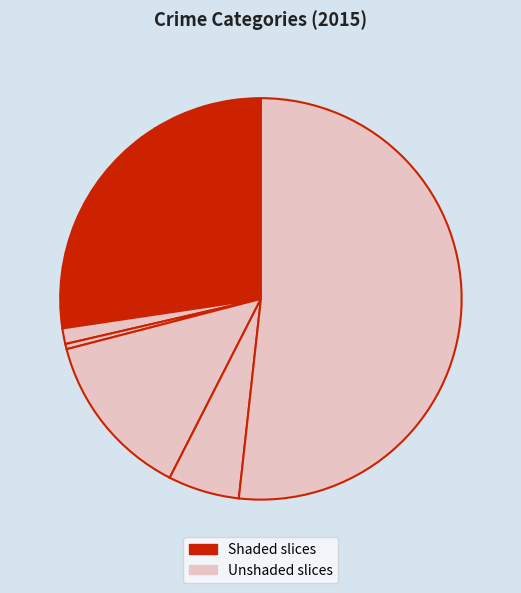

Count the number of slices in the pie.

9